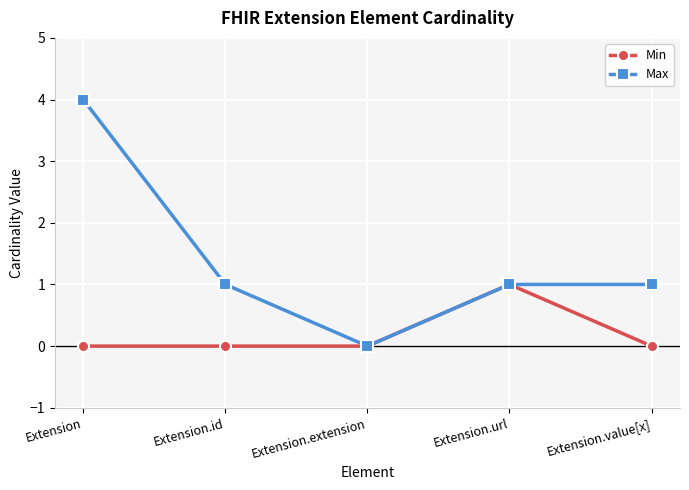

Where is the first local minimum for Max?

Extension.extension